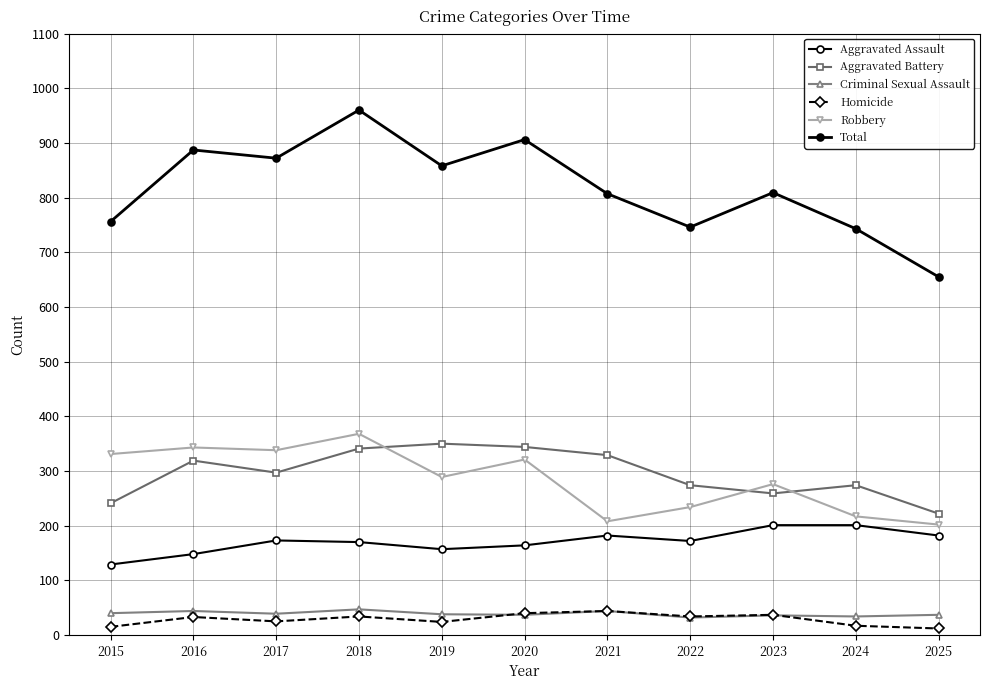

At which category does the chart reach its peak across all series?

2018